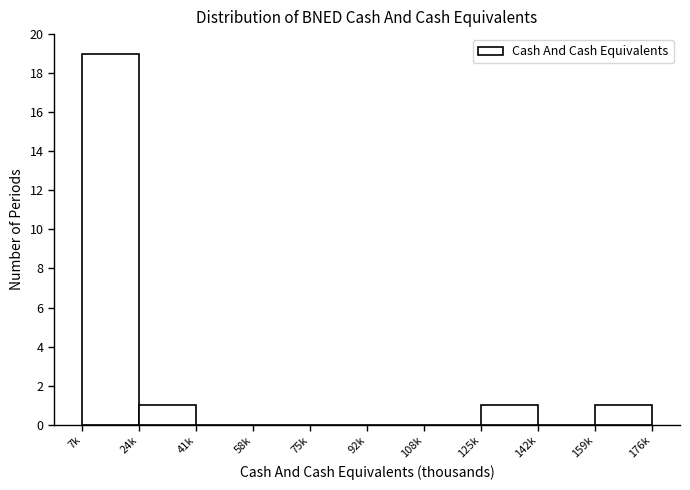

Reading right to left, transcribe all the data shown in this chart.

159k=1	142k=0	125k=1	108k=0	92k=0	75k=0	58k=0	41k=0	24k=1	7k=19